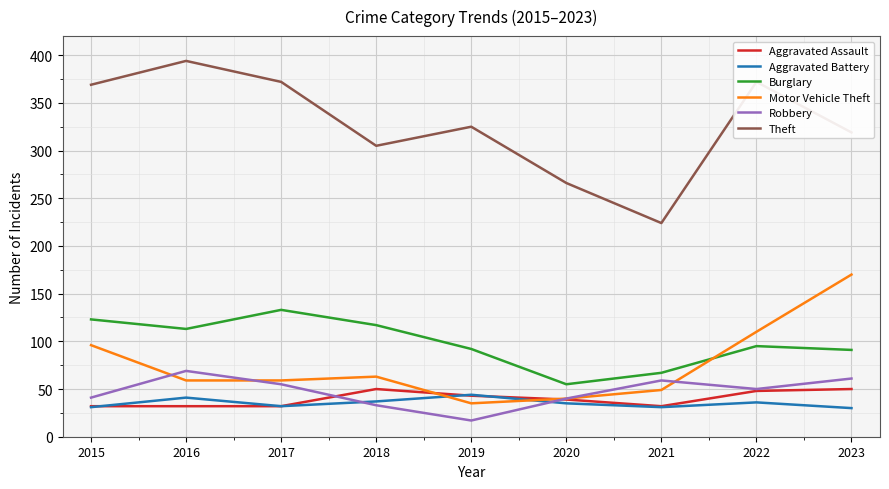

Is the value of Theft at 2018 greater than the value of Burglary at 2017?

Yes